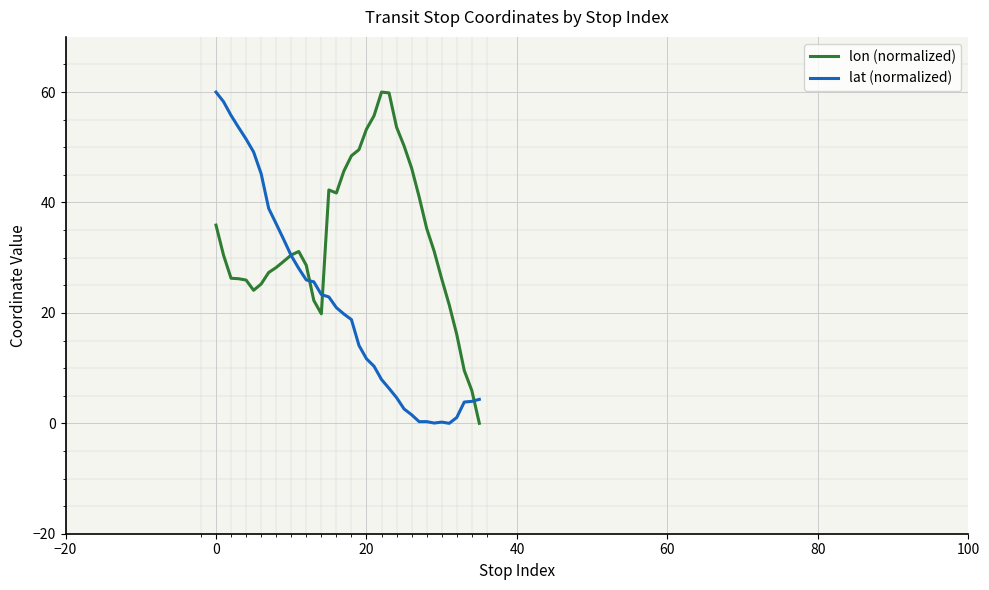

What is the highest value of the lat (normalized) series?

60.0